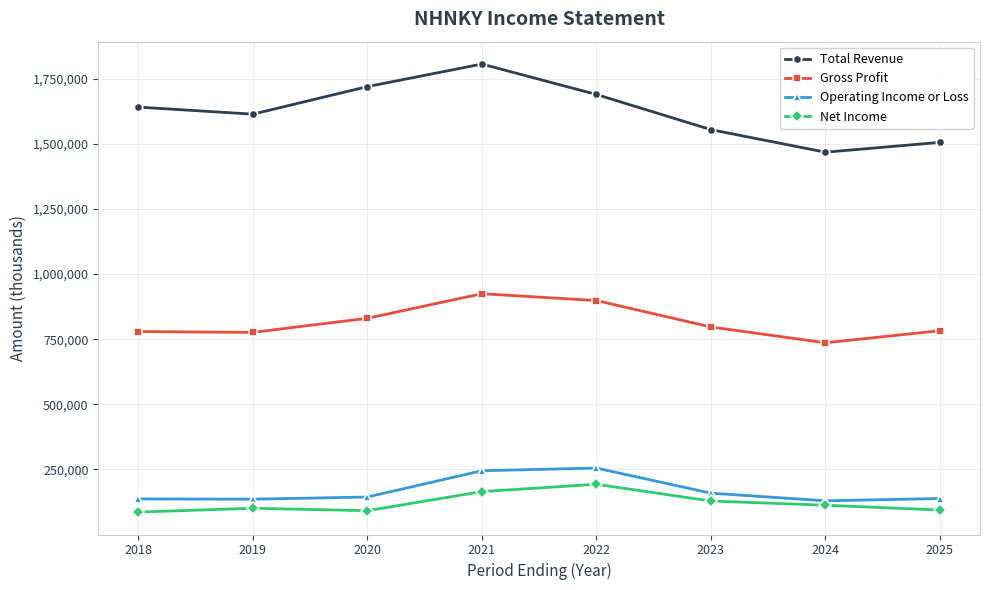

True or false: Net Income and Gross Profit intersect in this chart.

False